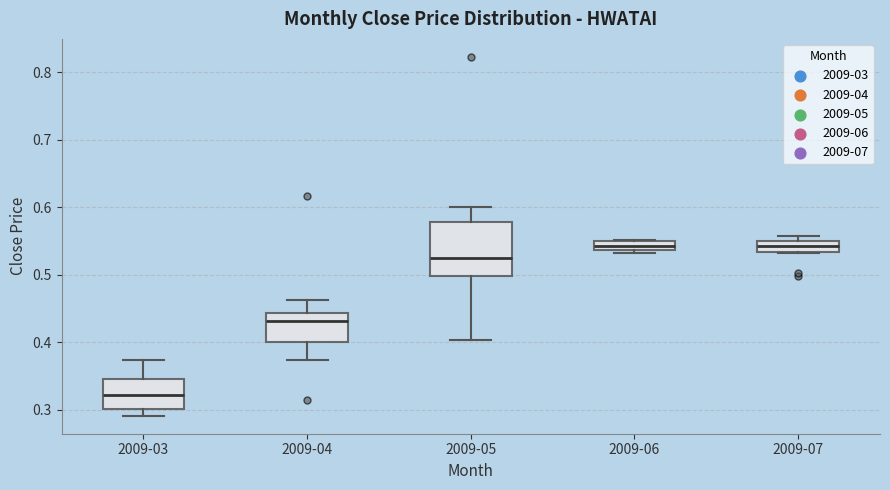

Where is the upper edge of the box for 2009-07 on the y-axis? The values are not printed on the chart, so give them approximately, as read against the axis.

0.55